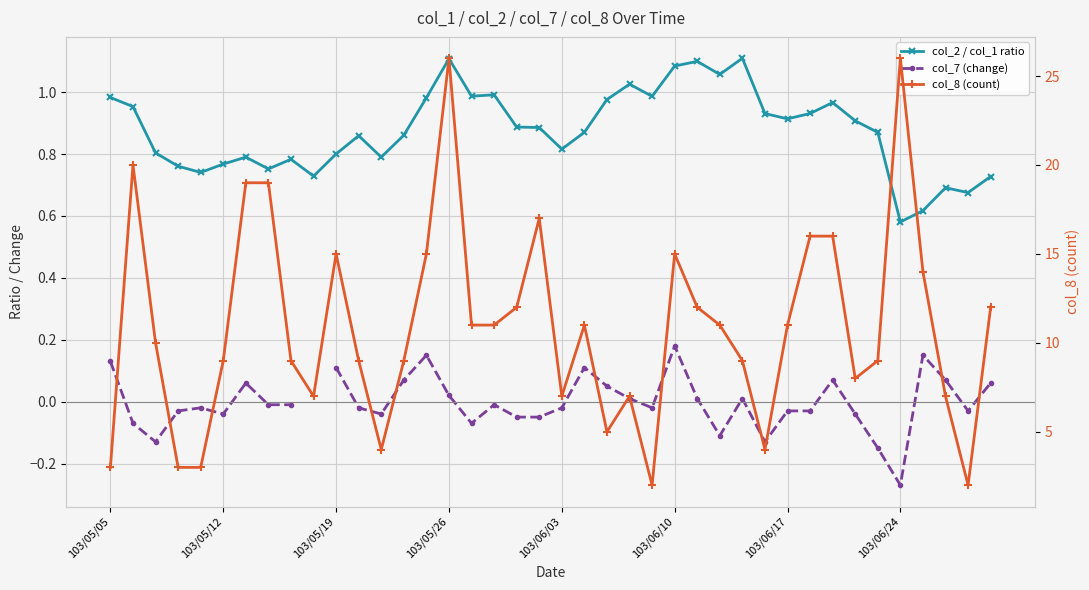

True or false: col_8 (count) and col_2 / col_1 ratio cross at least once.

False